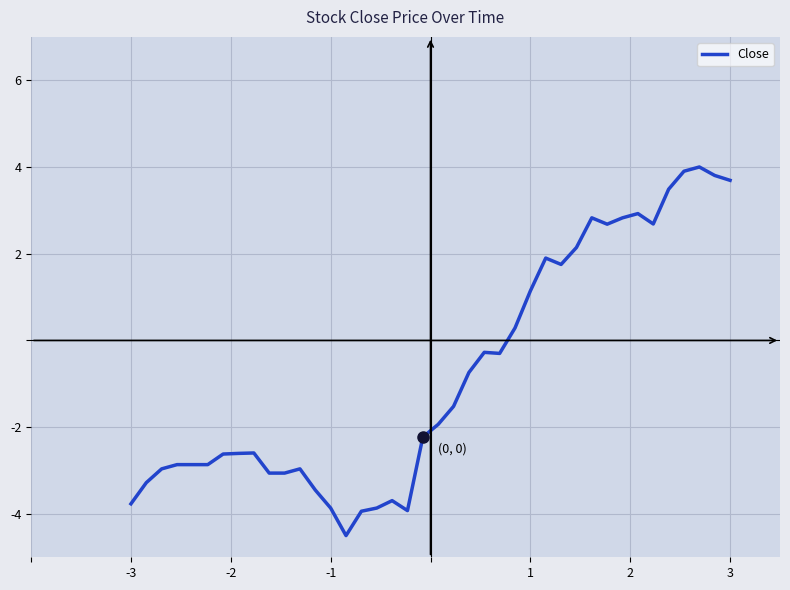

How many lines are shown in the chart?

1